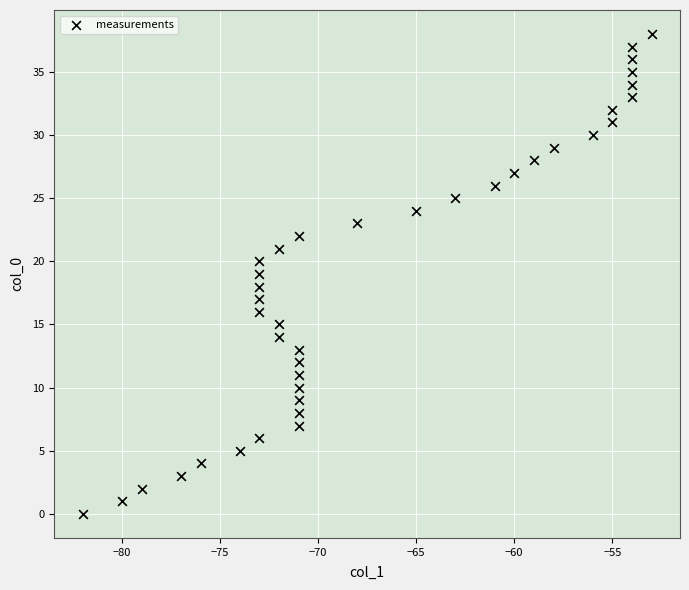

What is the range of X values (max minus min)?

29